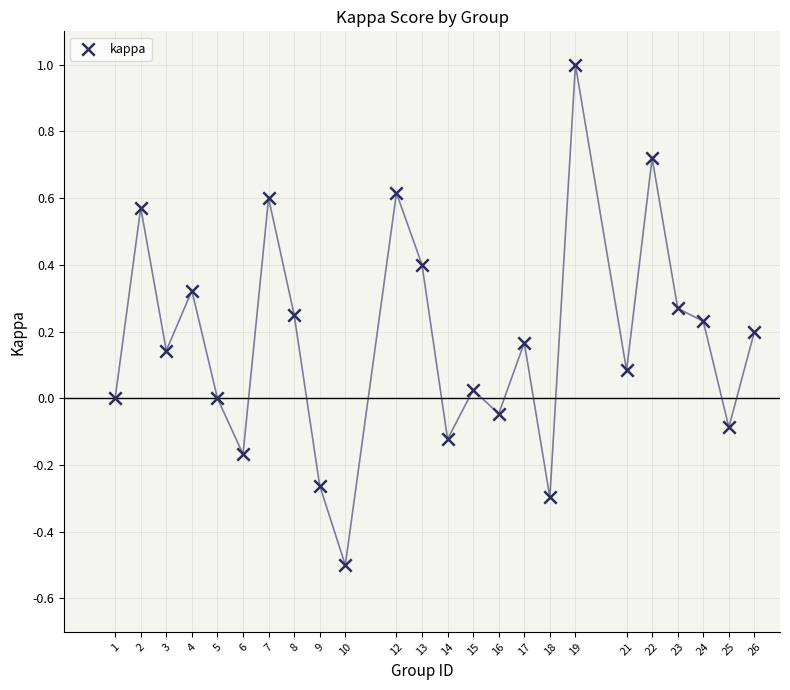

What is the range of X values (max minus min)?

25.0